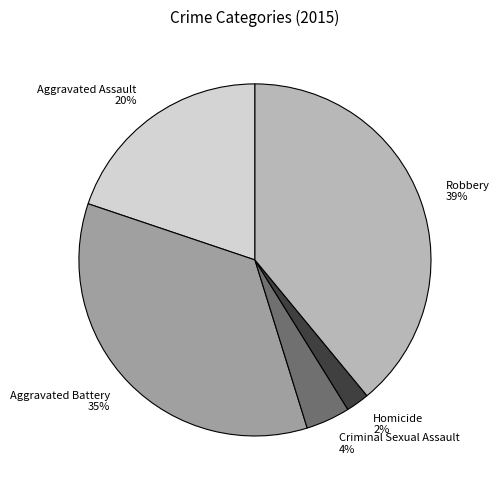

How many segments does this pie chart have?

5